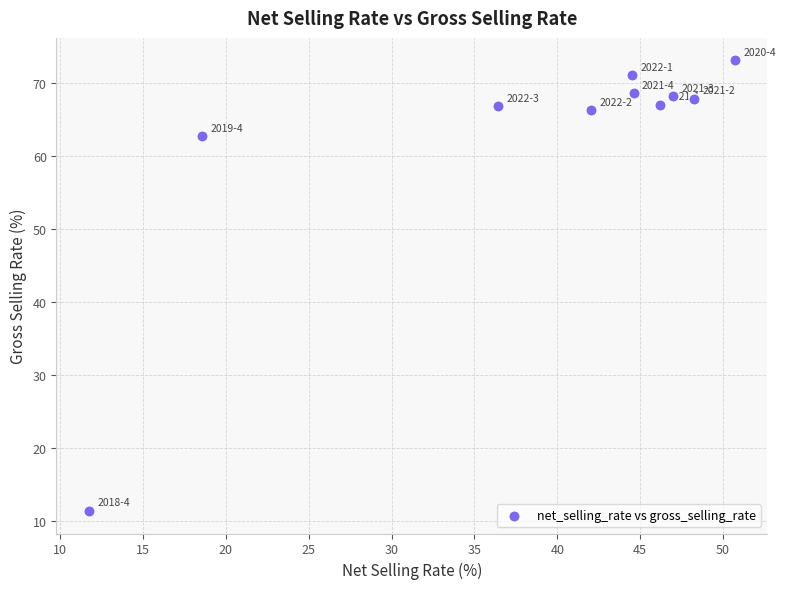

What is the average X value?

39.0